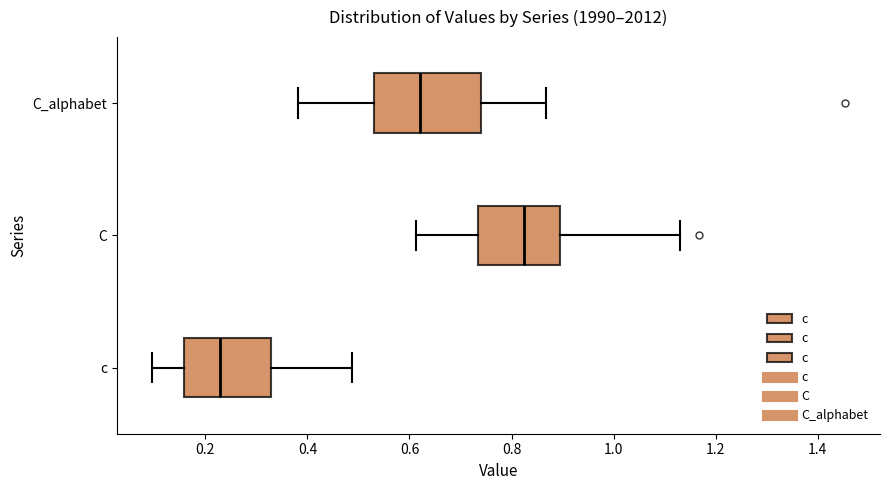

Reading bottom to top, read every box against the x-axis: the position of its median line, the range the box covers, and the ends of its whiskers. The values are not printed on the chart, so give them approximately, as read against the axis.

c: median 0.22, box 0.16 to 0.32, whiskers 0.10 to 0.48
C: median 0.82, box 0.74 to 0.90, whiskers 0.62 to 1.14
C_alphabet: median 0.62, box 0.54 to 0.74, whiskers 0.38 to 0.86